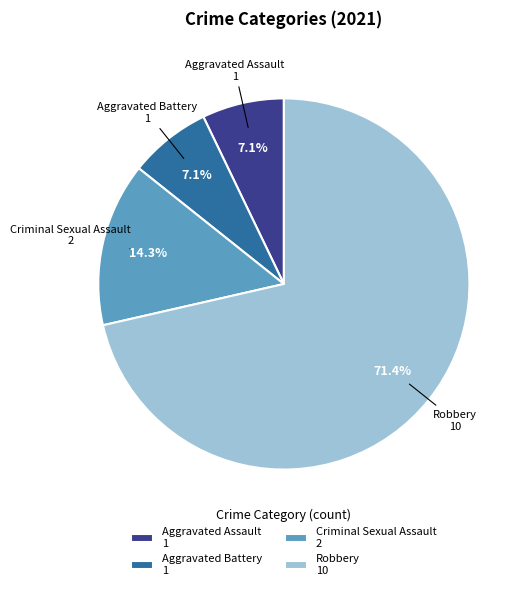

To the nearest percent, what percentage of the pie is Criminal Sexual Assault?

14%